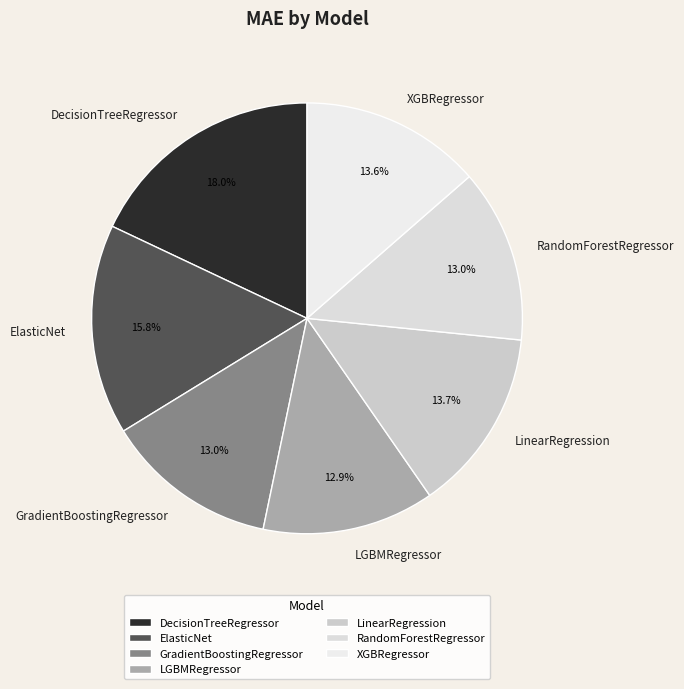

Is there any slice that represents more than half of the pie?

No